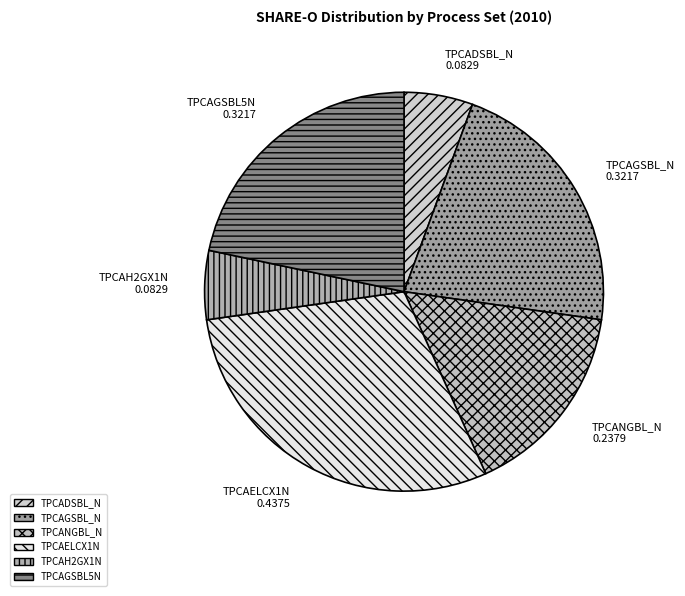

Which category has the biggest portion of the pie?

TPCAELCX1N